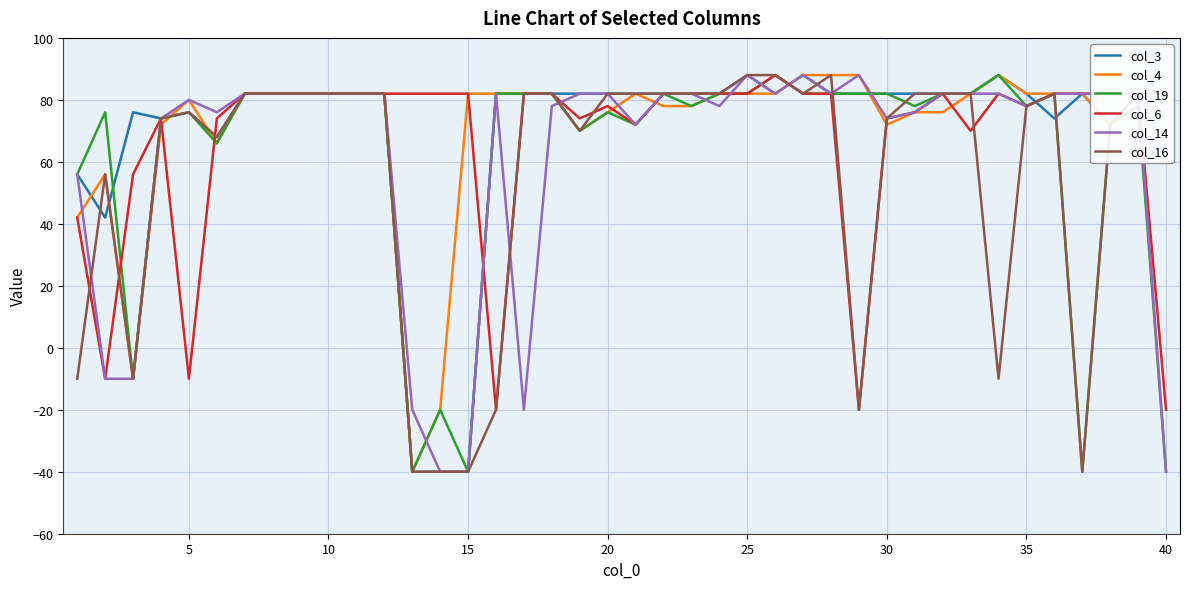

How many series are shown in this chart?

6